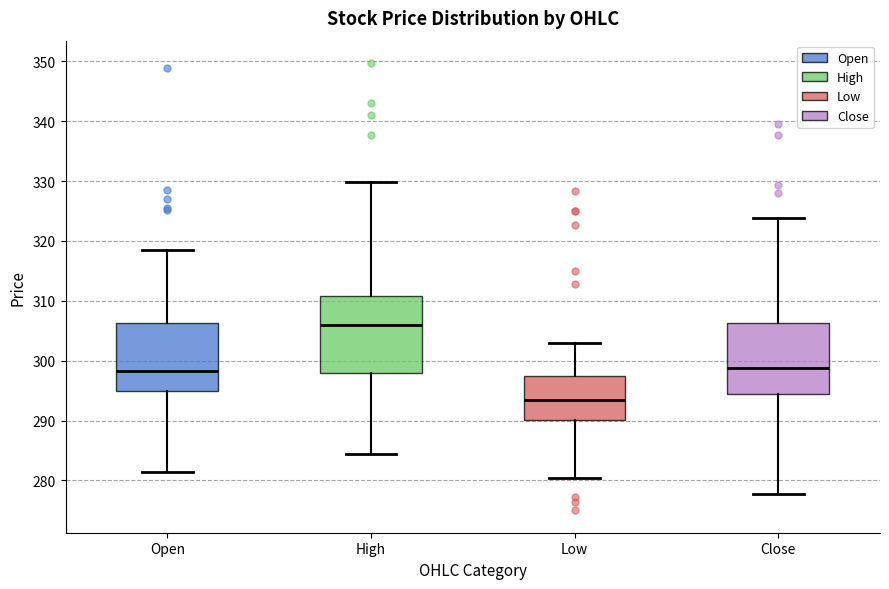

Which box is the tallest, from its lower edge to its upper edge?

High